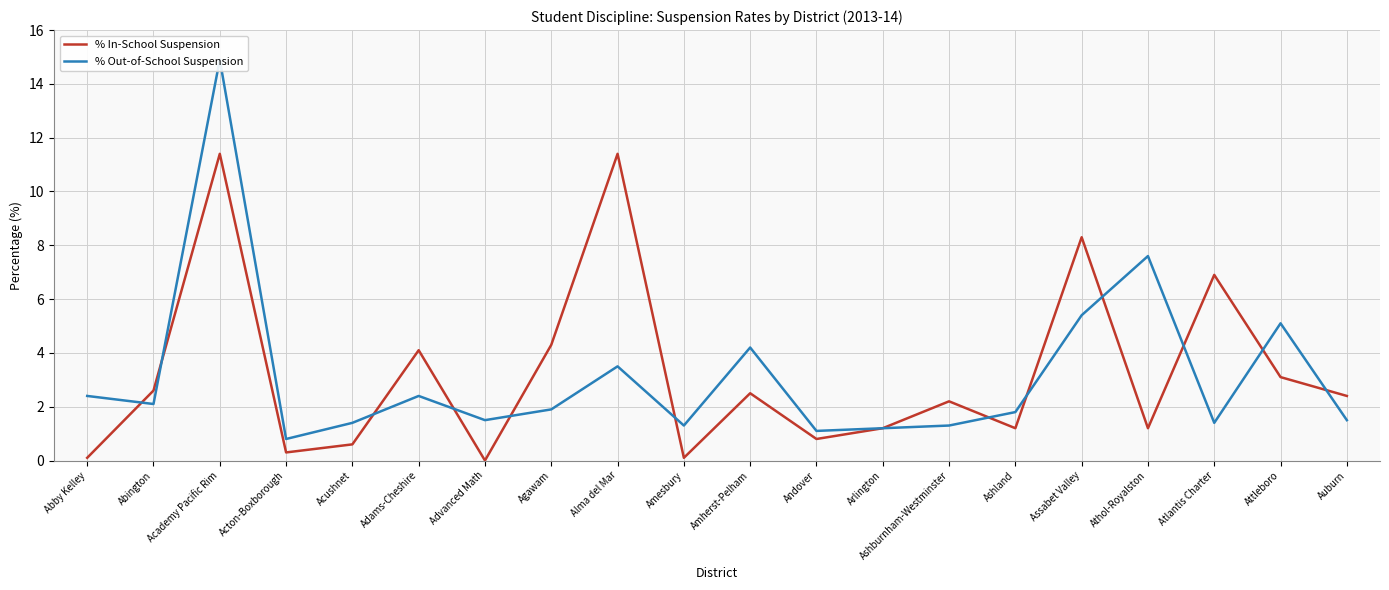

How many data points in % In-School Suspension are less than 2?

9